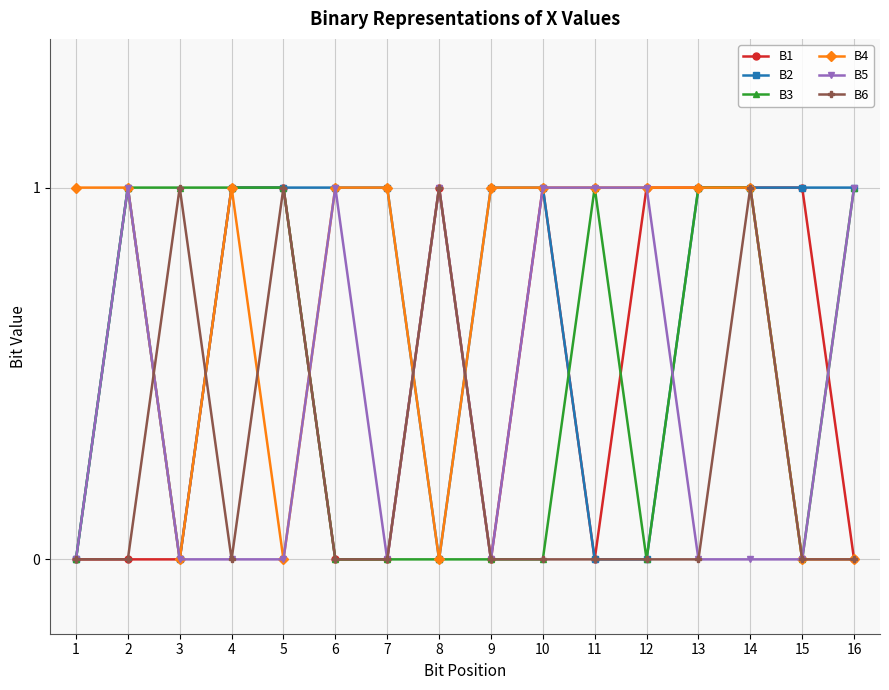

Count the number of categories in the chart.

16